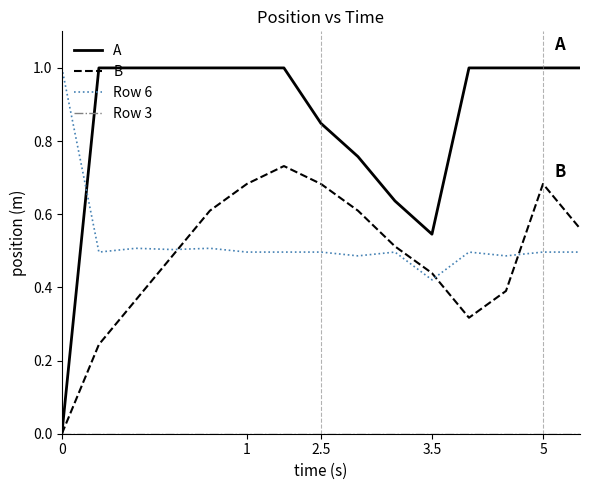

Which series has the largest total across all categories?

A